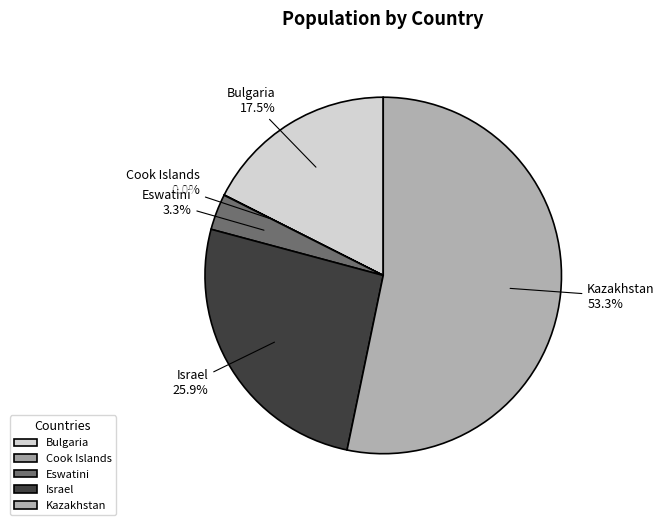

Which category has the biggest portion of the pie?

Kazakhstan